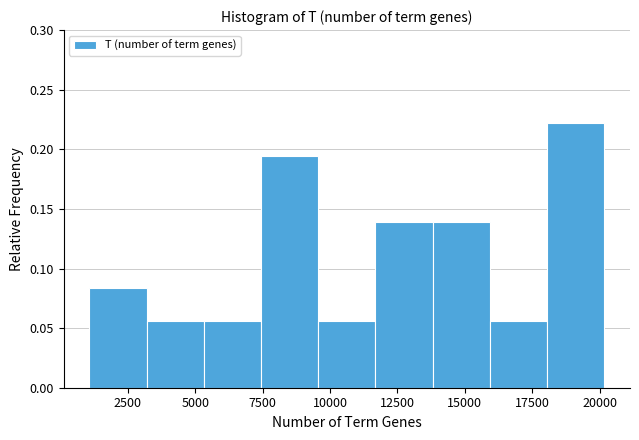

Reading left to right, list every bar in this chart as the range it spans on the x-axis followed by its height. Neither the bar edges nor the heights are printed on the chart, so give them approximately, as read against the axes.

1000 to 3000: 0.085
3000 to 5500: 0.055
5500 to 7500: 0.055
7500 to 9500: 0.195
9500 to 11500: 0.055
11500 to 14000: 0.140
14000 to 16000: 0.140
16000 to 18000: 0.055
18000 to 20000: 0.220